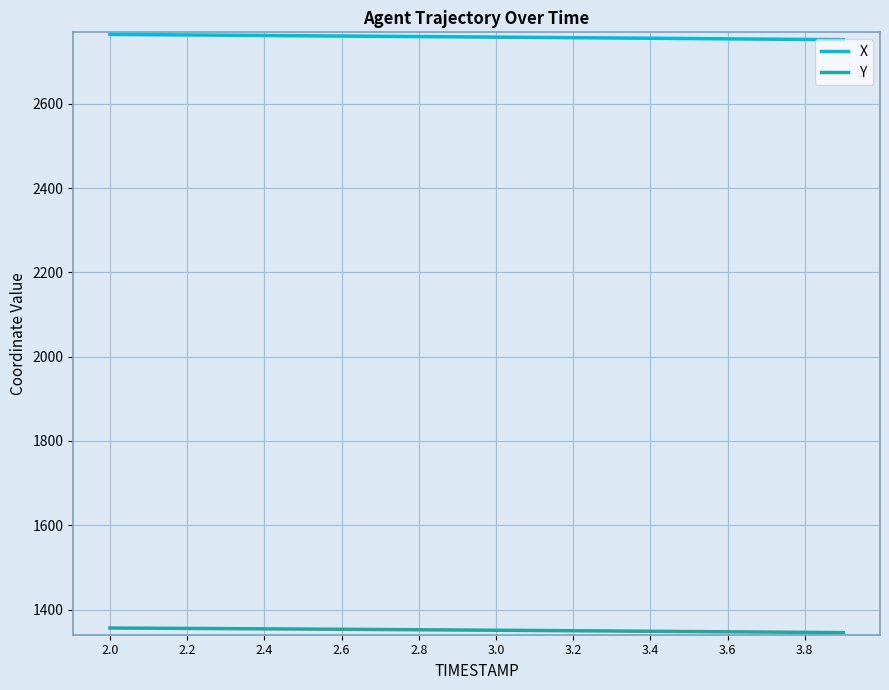

What are all the series names shown in the legend?

X, Y